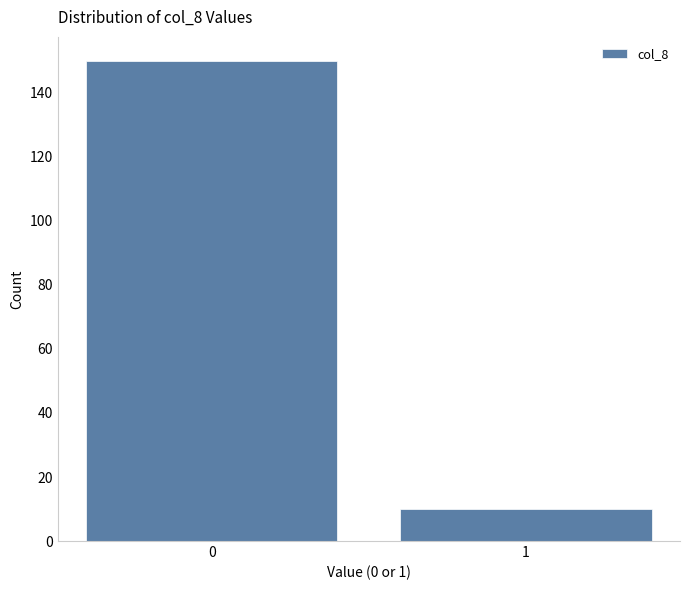

Reading left to right, what are all the values shown in this chart?

0=150	1=10